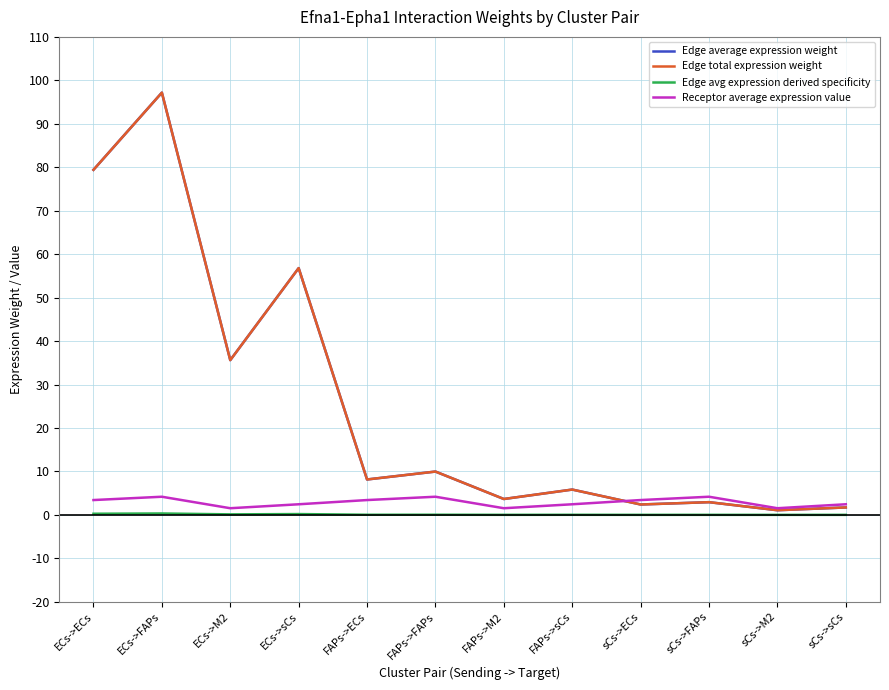

Between FAPs->M2 and sCs->FAPs, which series saw the biggest shift?

Receptor average expression value